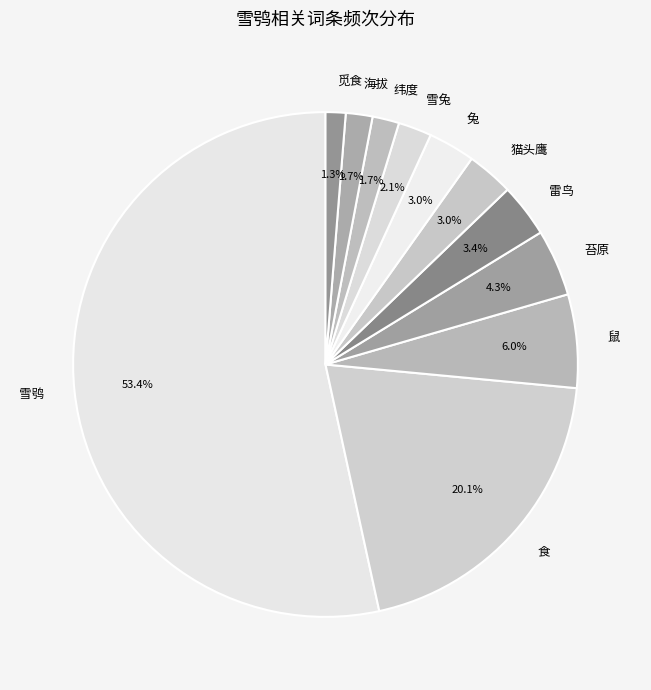

Is the sum of 觅食 and 雷鸟 greater than half?

No